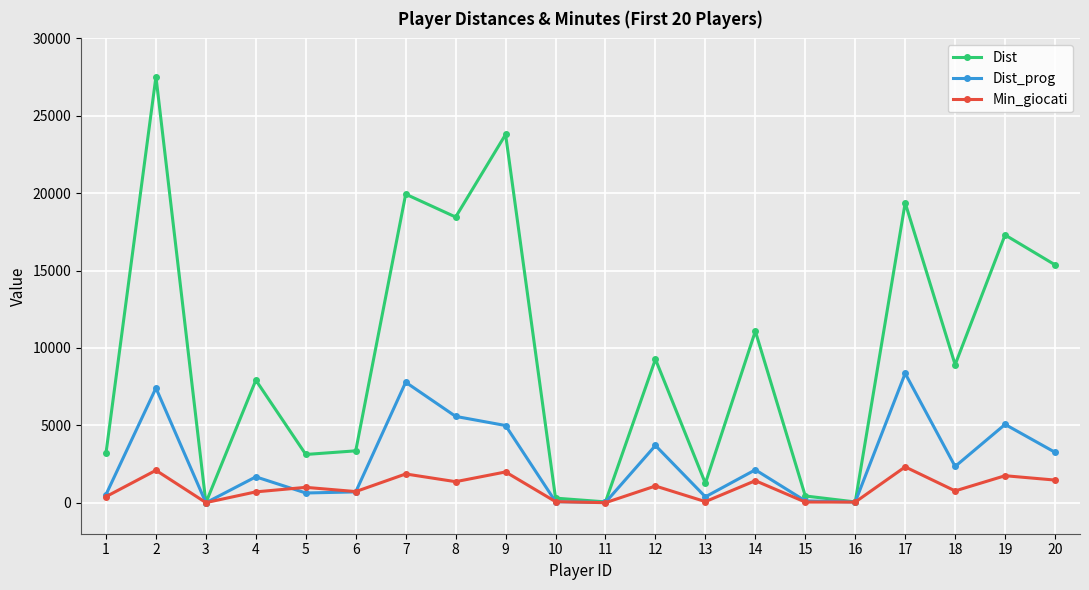

Count the number of categories in the chart.

20